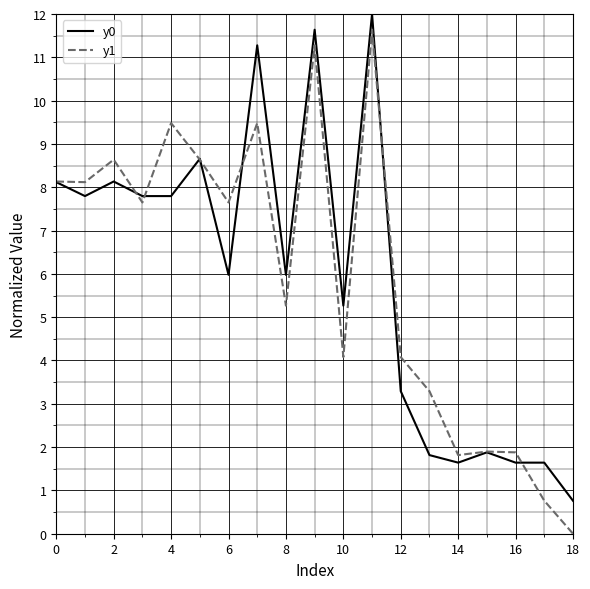

Which series has the widest spread of values?

y1